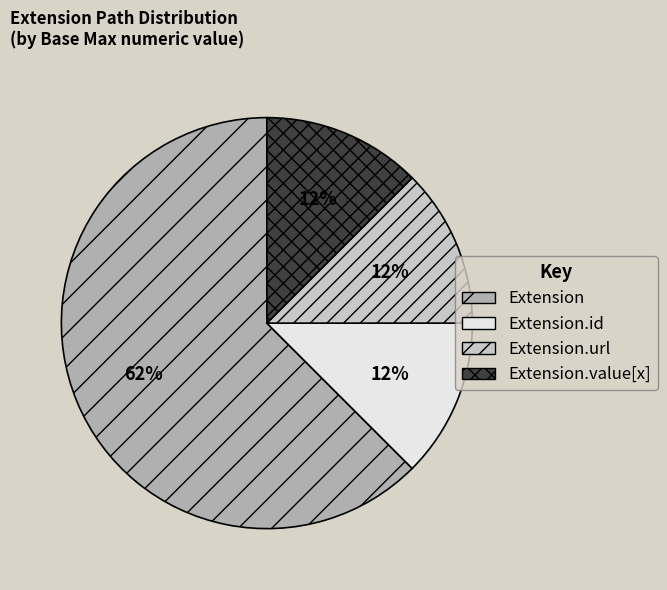

Count the number of slices in the pie.

4